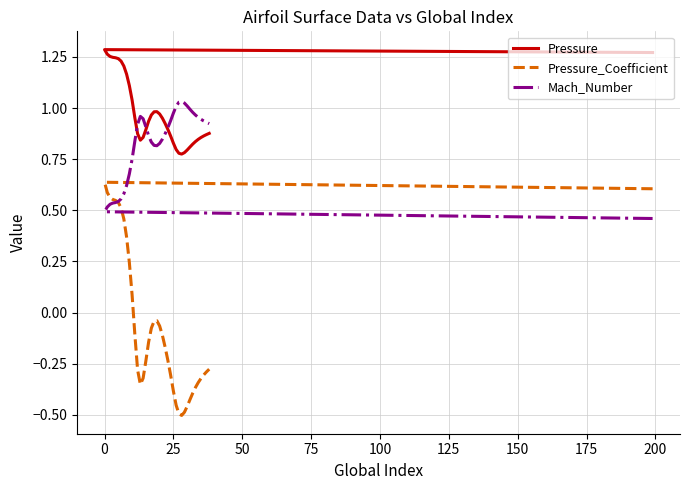

What is the difference between the second highest and second lowest values in the Pressure series?

0.5